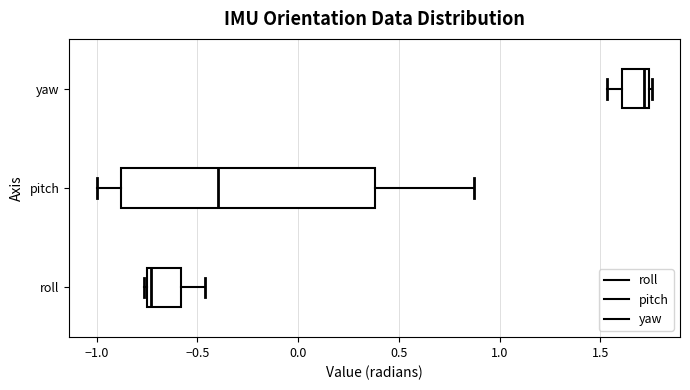

Which box has the furthest to the left median line?

roll